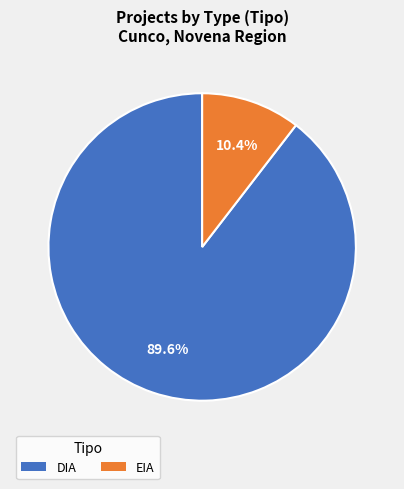

Which category has the smallest portion of the pie?

EIA